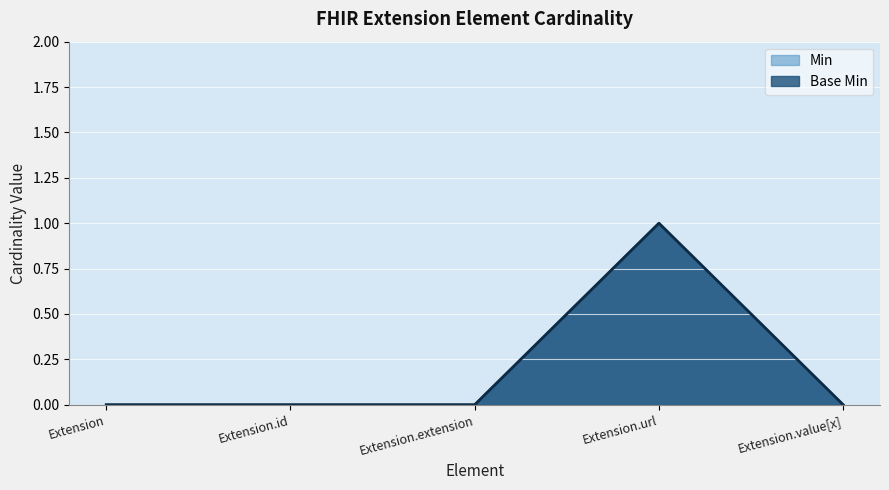

Reading right to left, what are all the values shown in this chart?

Min: Extension.value[x]=0	Extension.url=1	Extension.extension=0	Extension.id=0	Extension=0
Base Min: Extension.value[x]=0	Extension.url=1	Extension.extension=0	Extension.id=0	Extension=0